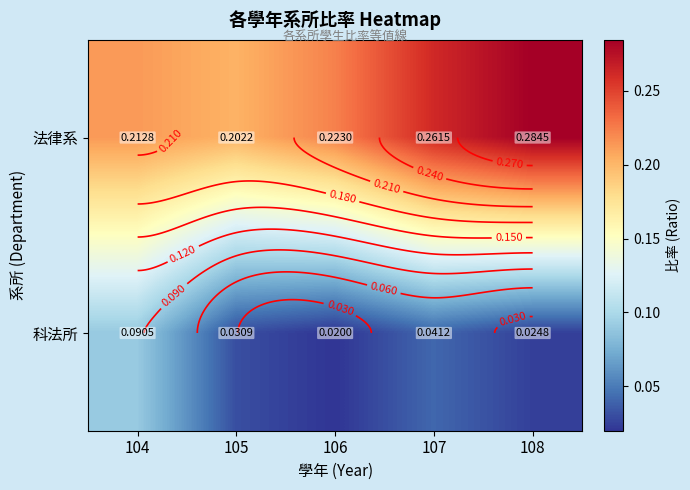

Is the value of 法律系 at 108 greater than the value of 科法所 at 105?

Yes